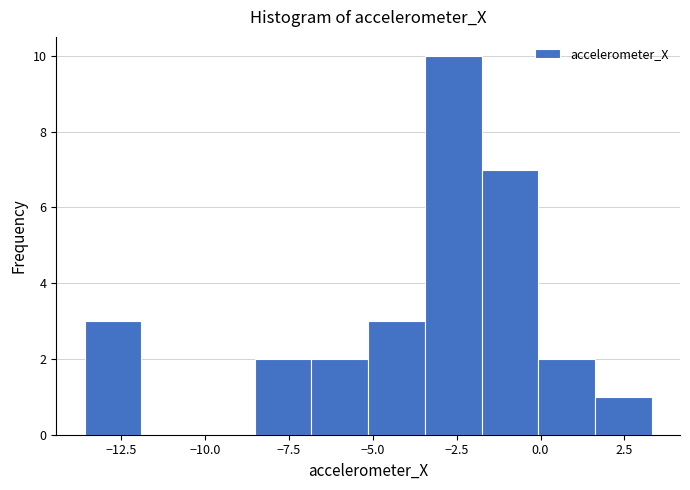

Around what value on the x-axis is the tallest bar? Give the approximate position of its centre, as read against the axis.

-2.5